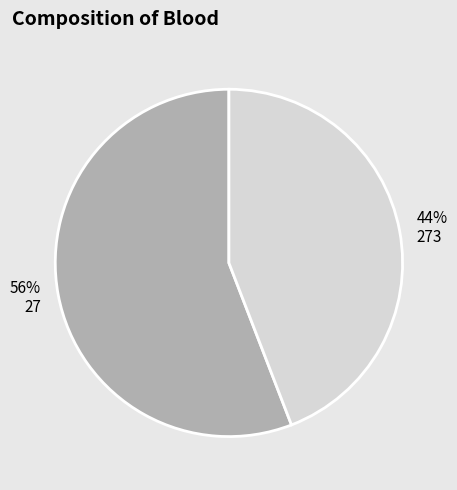

To the nearest percent, what percentage of the pie is 273?

44%